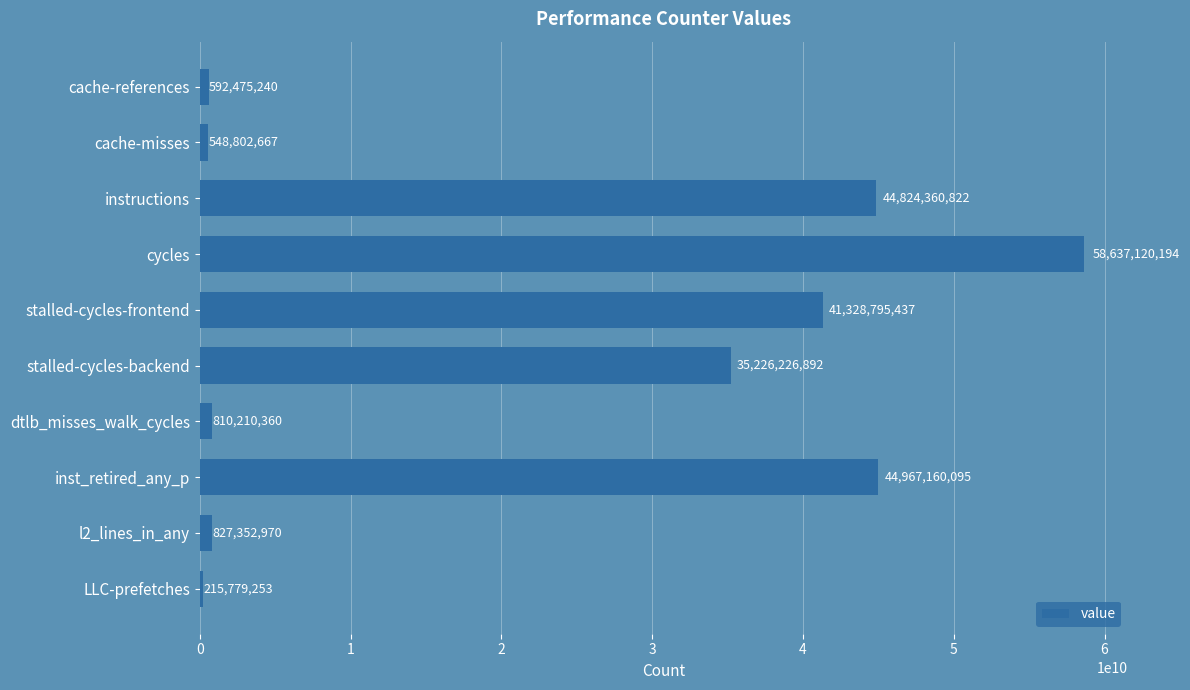

List the labels in order of value, smallest first.

LLC-prefetches, cache-misses, cache-references, dtlb_misses_walk_cycles, l2_lines_in_any, stalled-cycles-backend, stalled-cycles-frontend, instructions, inst_retired_any_p, cycles